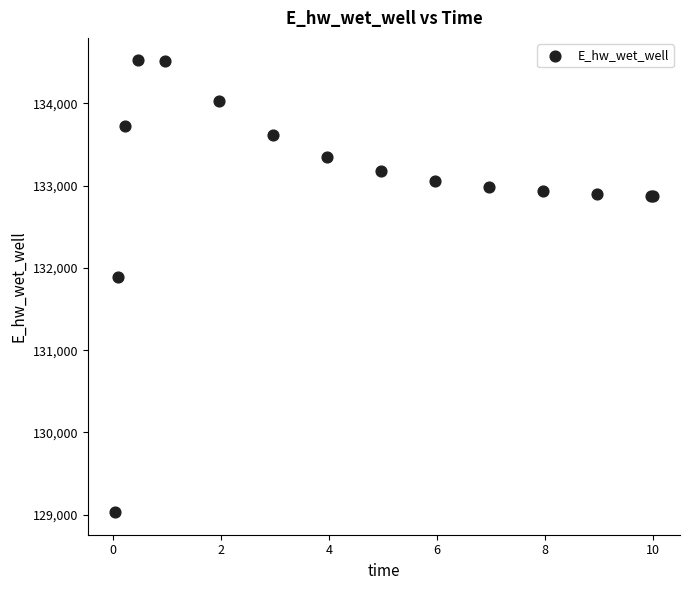

What Y value in the scatter plot is closest to 131777?

131896.2